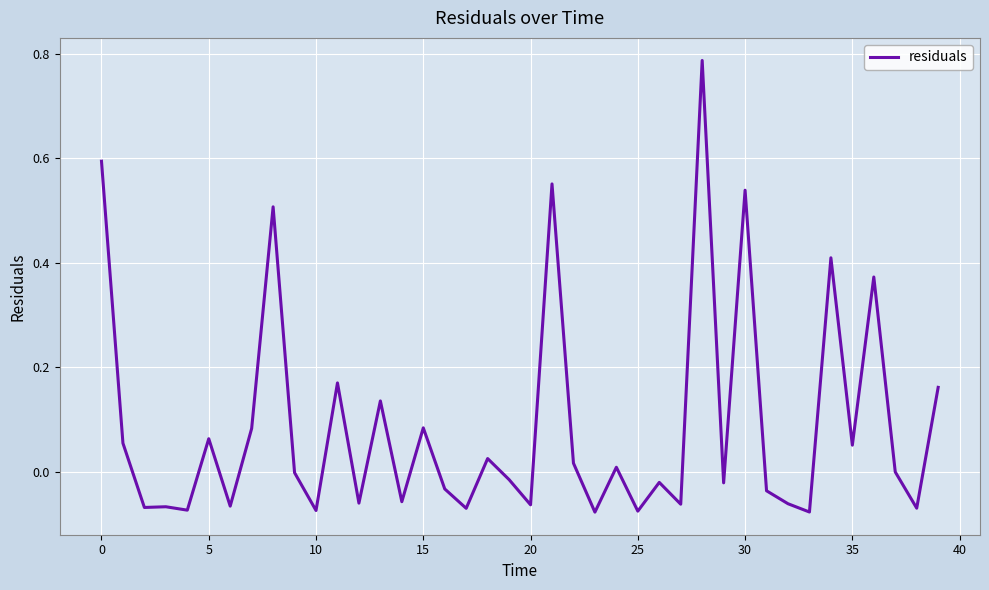

Count the number of data series in this chart.

1